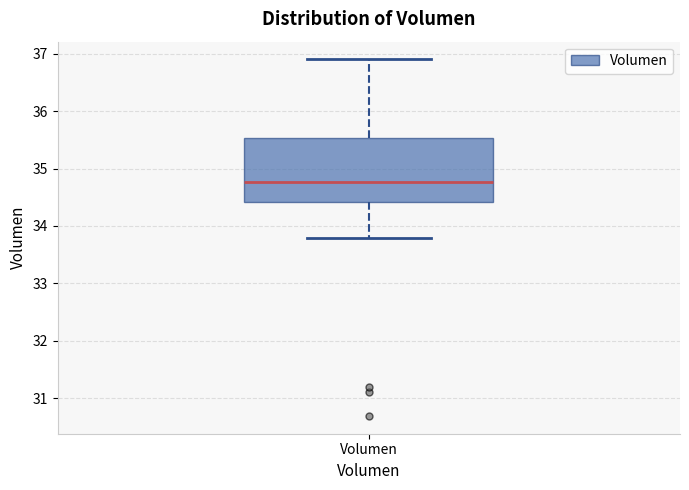

Transcribe this box plot: give where the median line is, the range the box spans, and where the two whiskers end, as read against the y-axis. The values are not printed on the chart, so give them approximately, as read against the axis.

median 34.8, box 34.4 to 35.5, whiskers 33.8 to 36.9